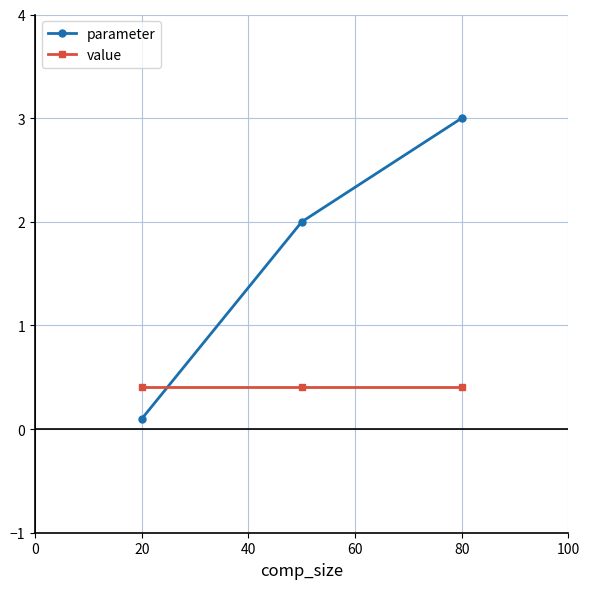

Which series has the widest spread of values?

parameter